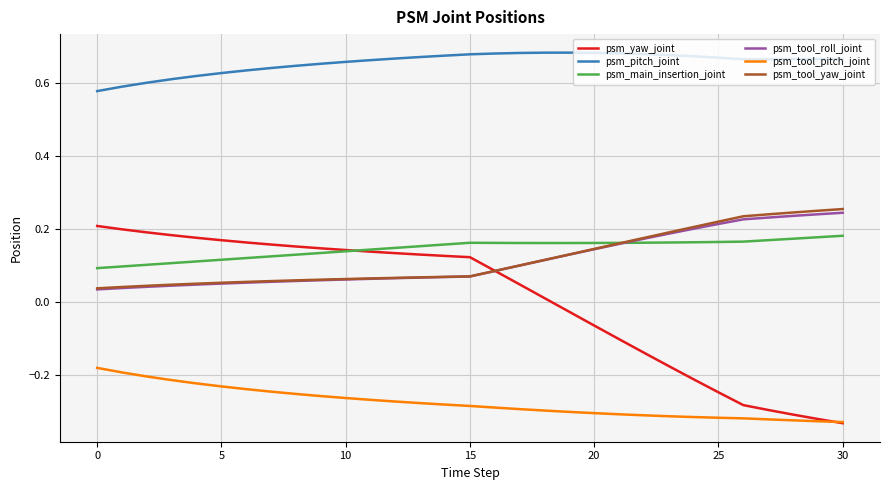

Which series has the largest total across all categories?

psm_pitch_joint